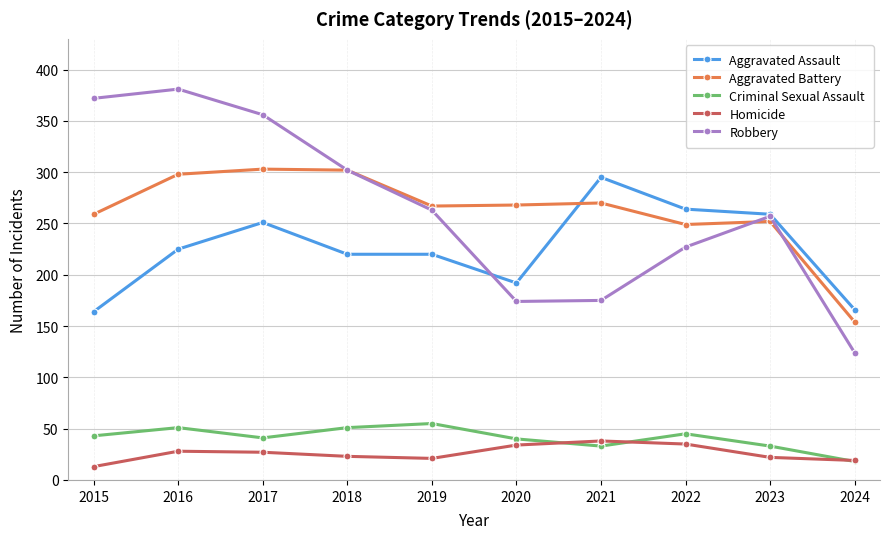

What is the total value across all series at 2021?

811